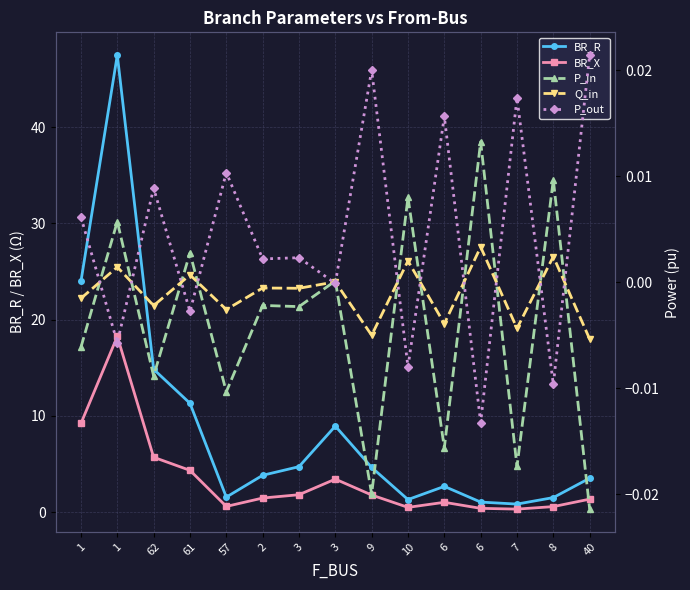

What is the label of the 5th point from the right?

6